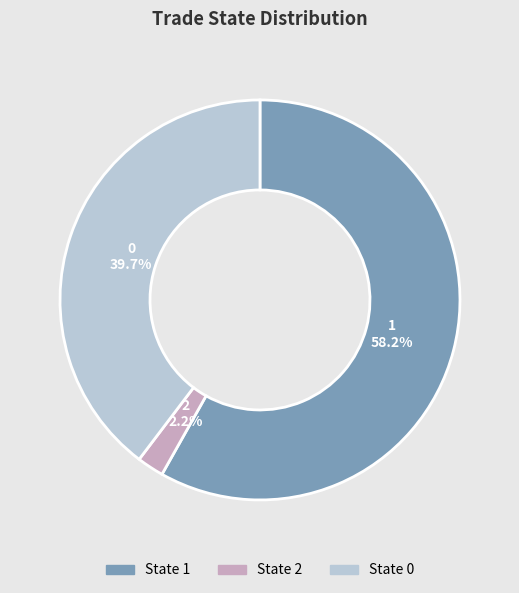

Rank the categories by value from lowest to highest.

State 2, State 0, State 1